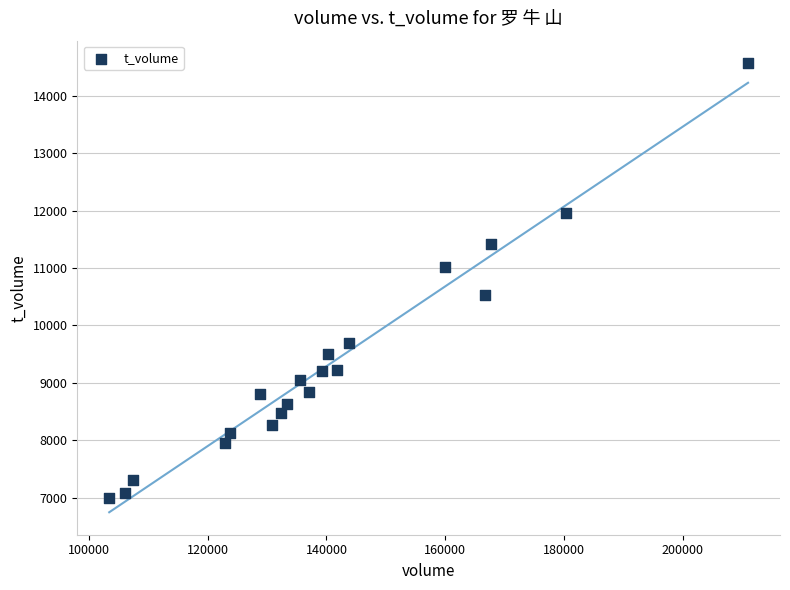

What is the range of Y values (max minus min)?

7570